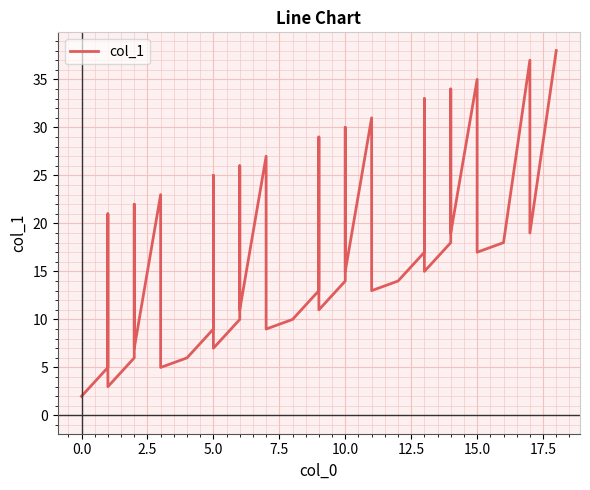

What is the difference between the second highest and minimum values?

35